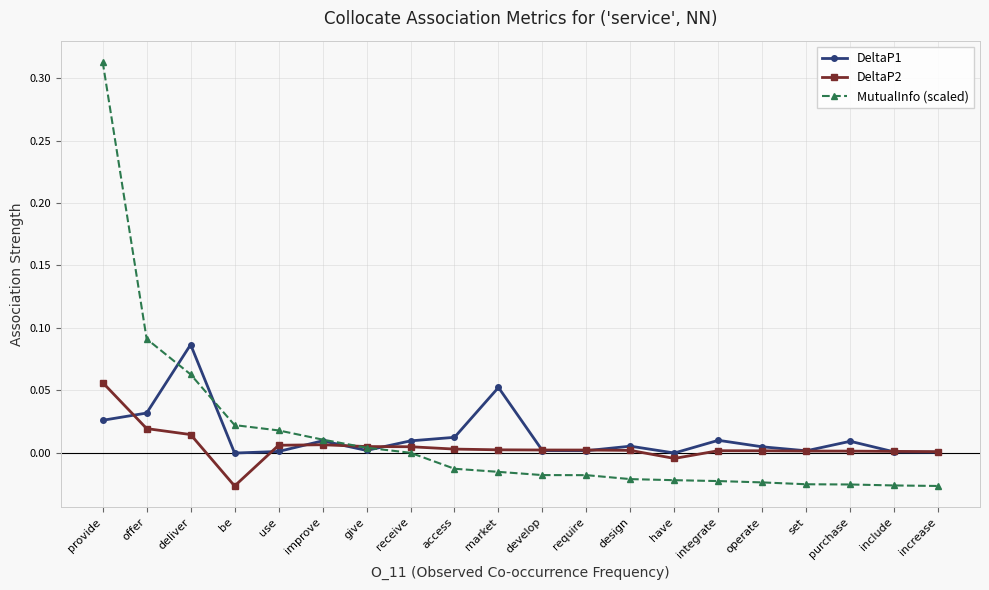

True or false: DeltaP2 has more than 1 points higher than both neighbors.

True